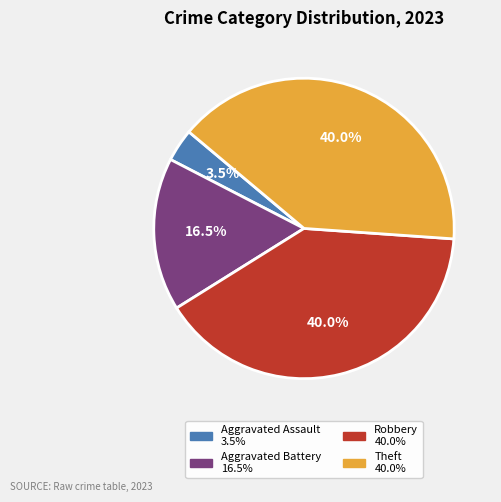

Does any single category account for the majority?

No